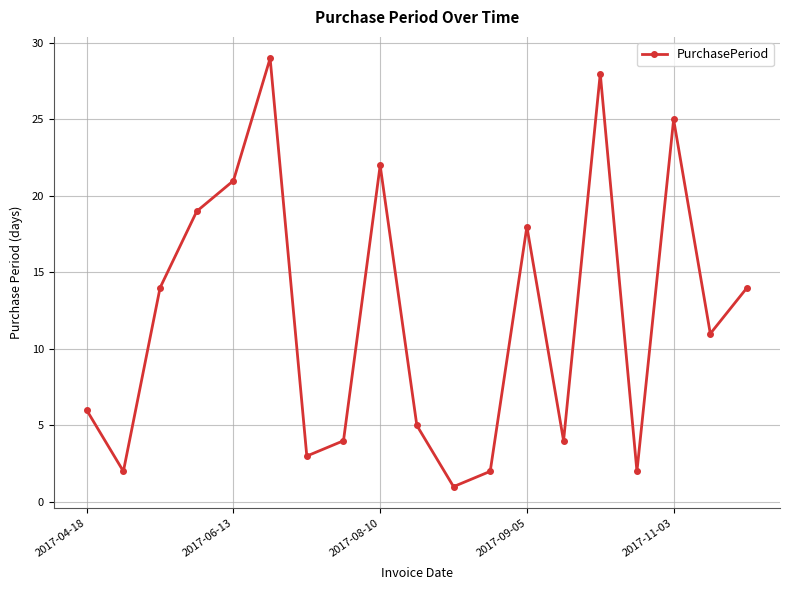

What is the smallest value displayed?

1